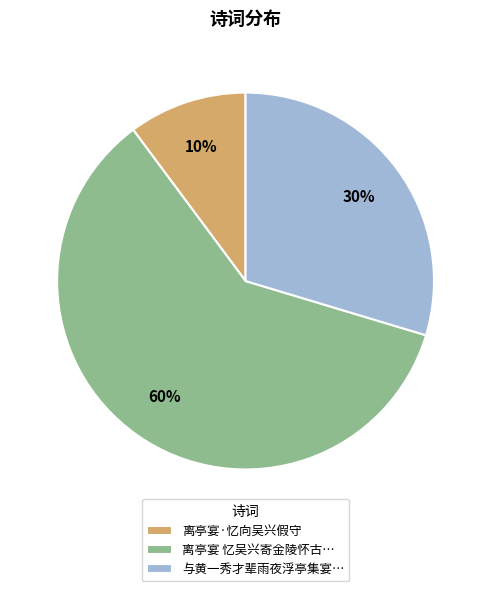

What is the ratio of the value at 离亭宴·忆向吴兴假守 to the value at 与黄一秀才辈雨夜浮亭集宴…?

0.3